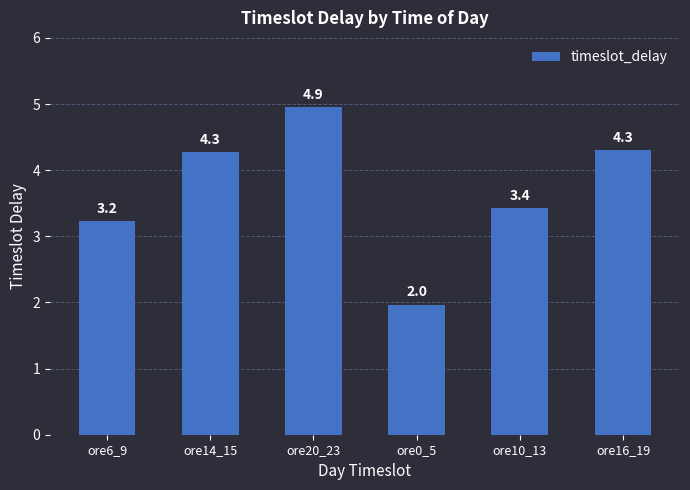

Where does the data first go above 4?

ore14_15